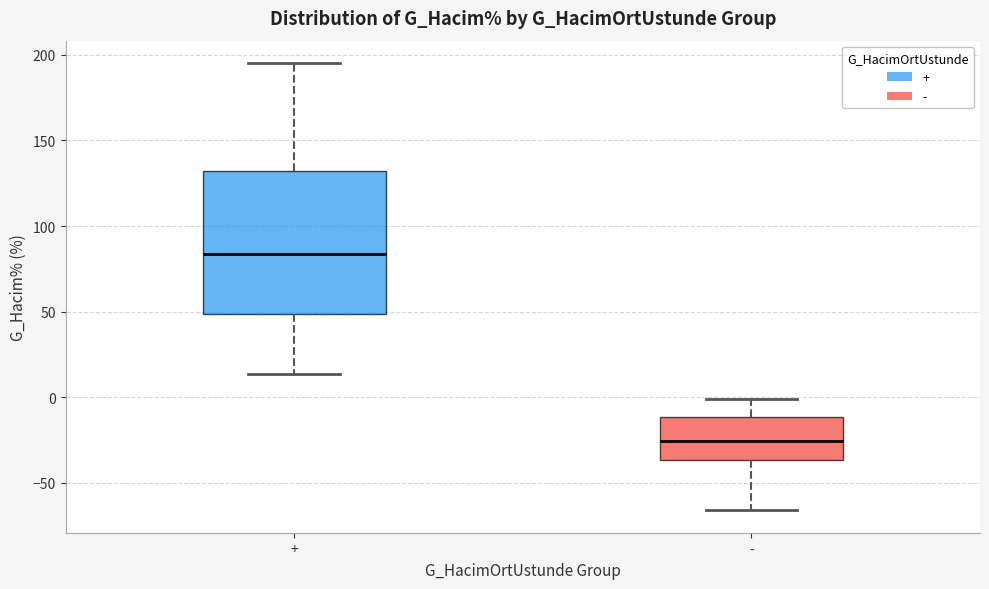

Which box's median line is the lowest?

-